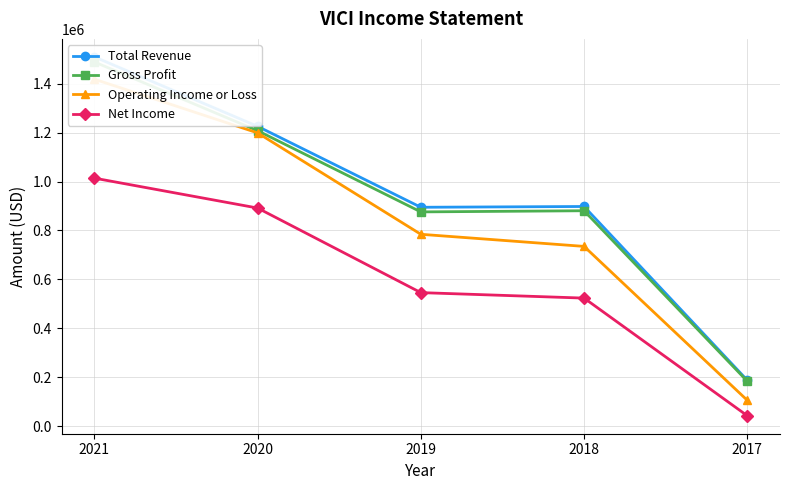

List the labels in order of Gross Profit value, smallest first.

2017, 2019, 2018, 2020, 2021